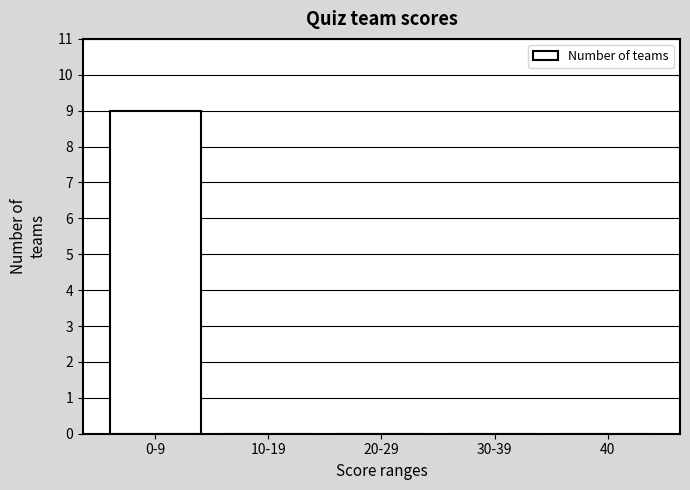

At which category does the chart reach its peak across all series?

0-9